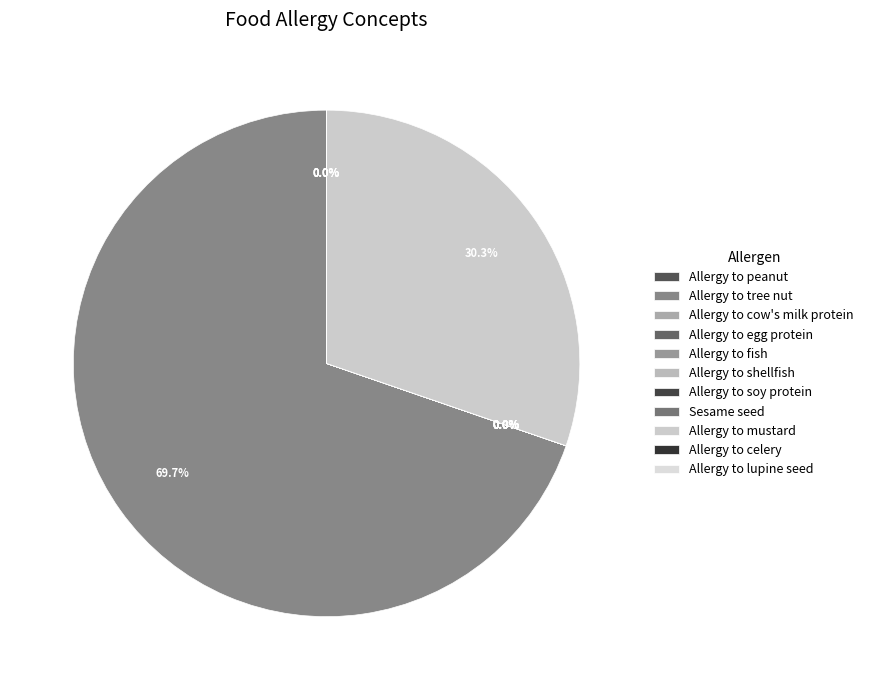

Is the sum of Allergy to mustard and Allergy to soy protein greater than half?

No